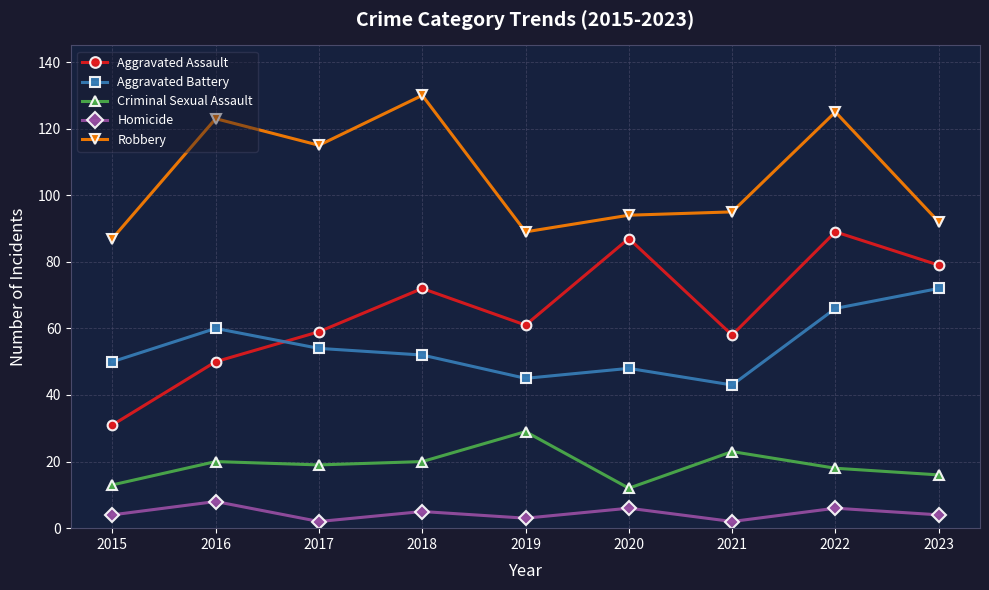

Count the number of data series in this chart.

5